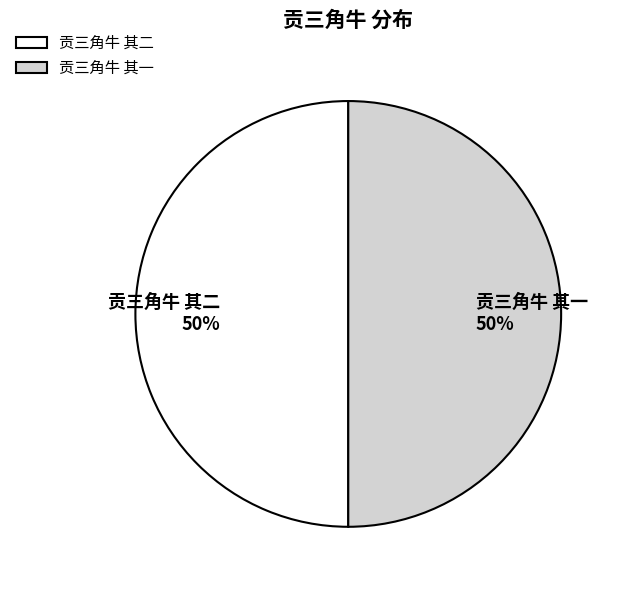

Is it true that 贡三角牛 其二 is 50% of the pie?

True